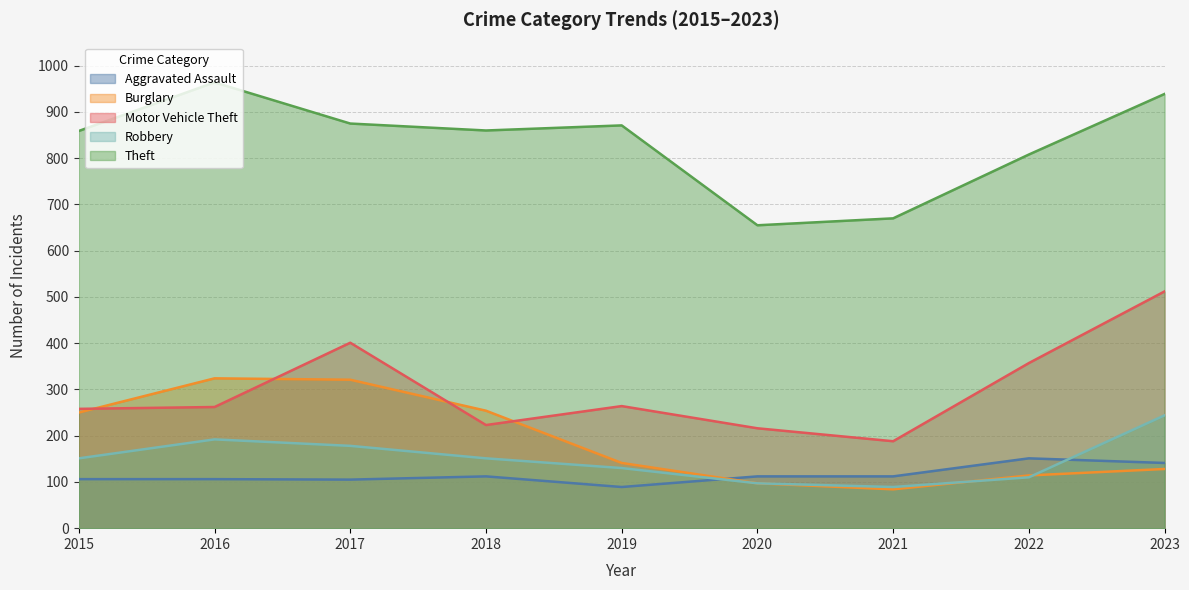

Which category has the highest value in the Burglary series?

2016